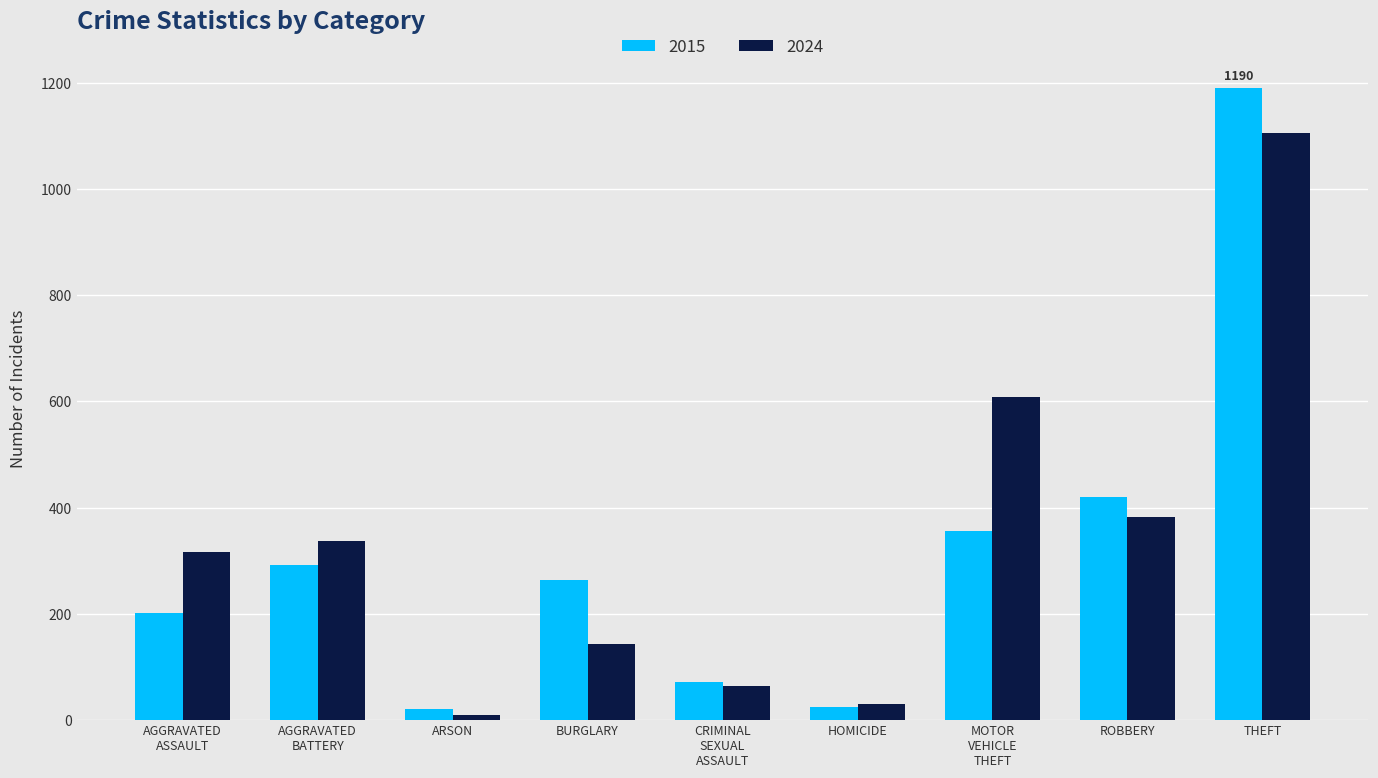

How many bars are there in each group?

2